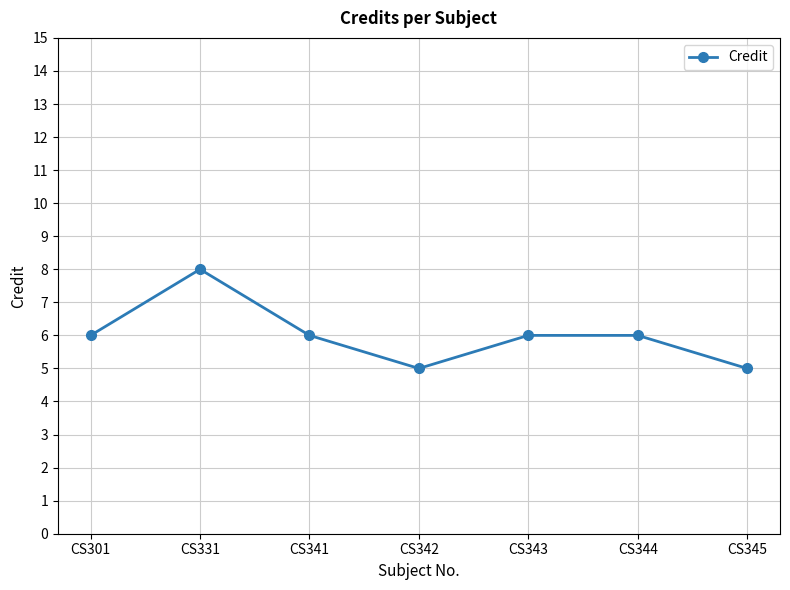

What is the value of the 1st point from the left?

6